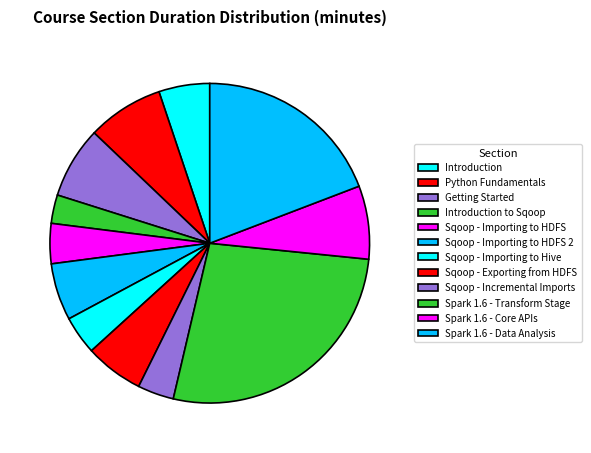

Approximately how many times larger is the value at Sqoop - Incremental Imports compared to Sqoop - Importing to Hive?

0.9